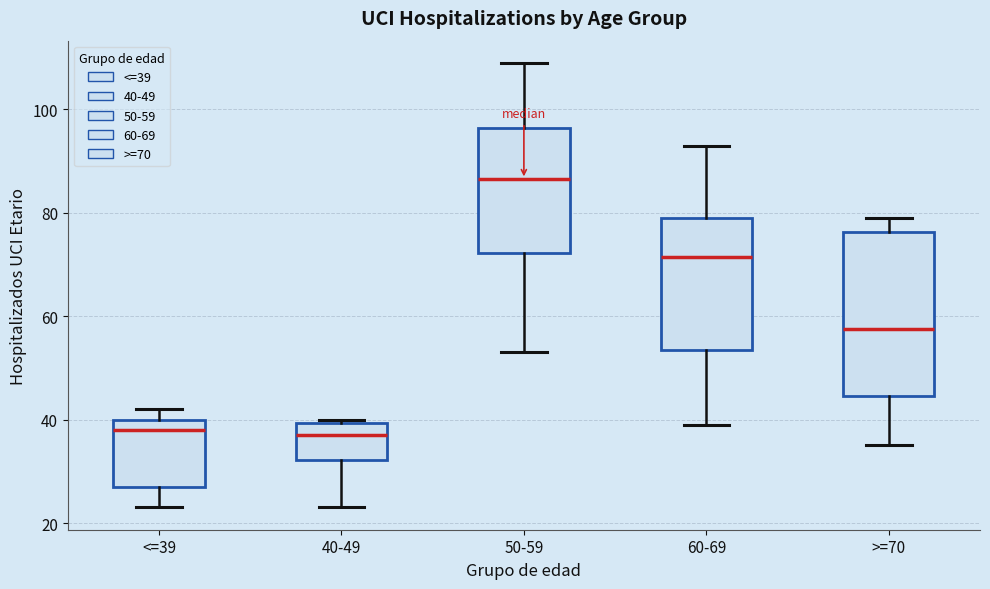

Which box is the tallest, from its lower edge to its upper edge?

>=70